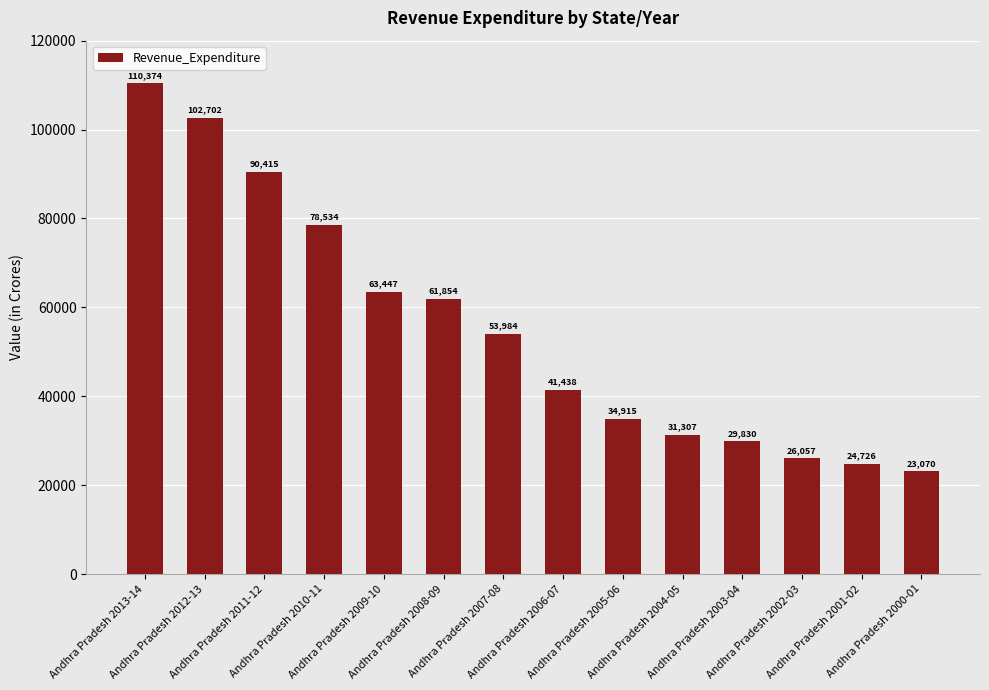

What is the label of the 5th bar from the left?

Andhra Pradesh 2009-10